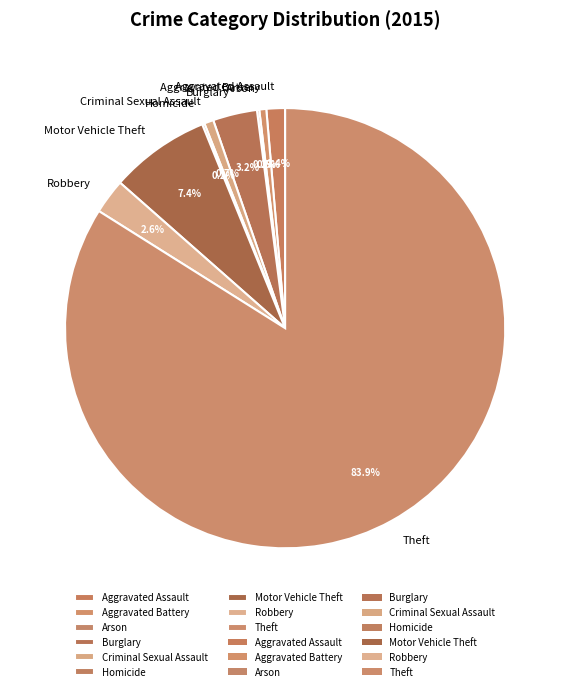

To the nearest percent, what percentage of the pie is Theft?

84%